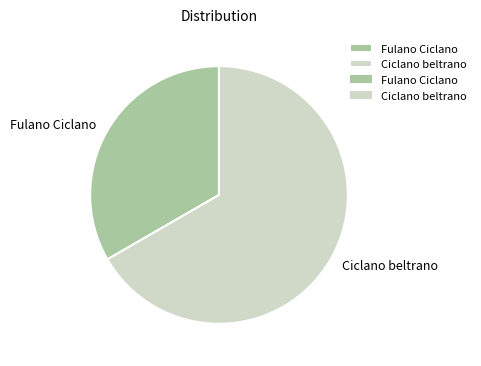

Rank the categories by value from lowest to highest.

Fulano Ciclano, Ciclano beltrano